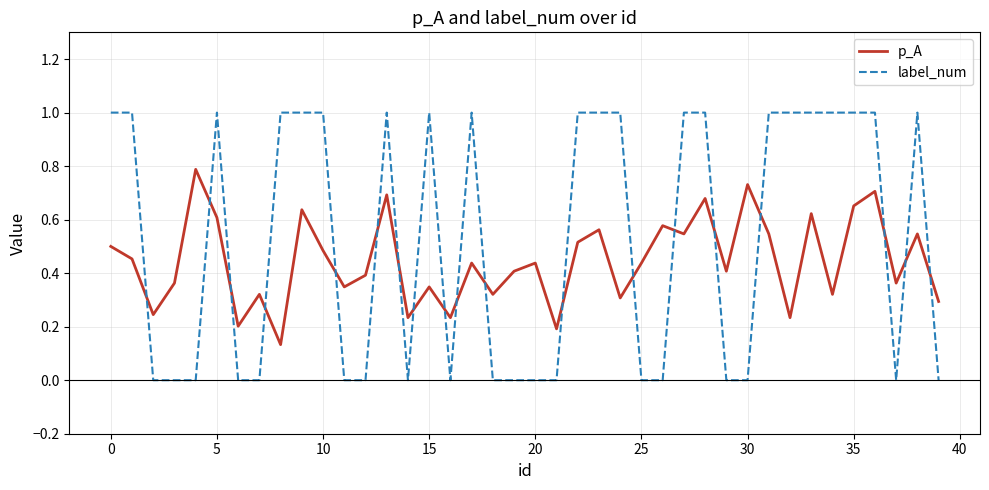

Which series has the largest total across all categories?

label_num